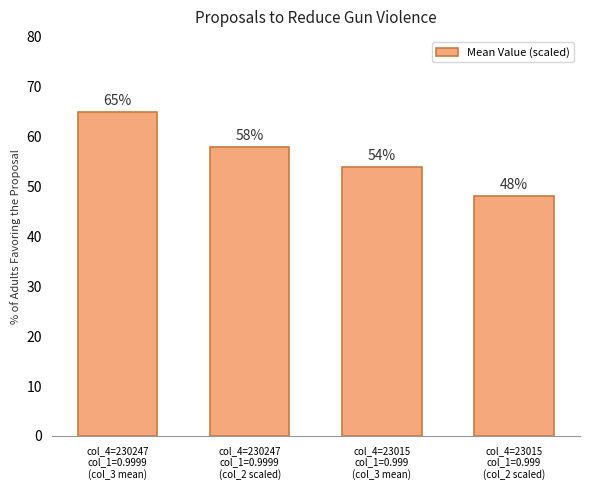

What is the difference between the values at col_4=23015
col_1=0.999
(col_3 mean) and col_4=230247
col_1=0.9999
(col_3 mean)?

11.0